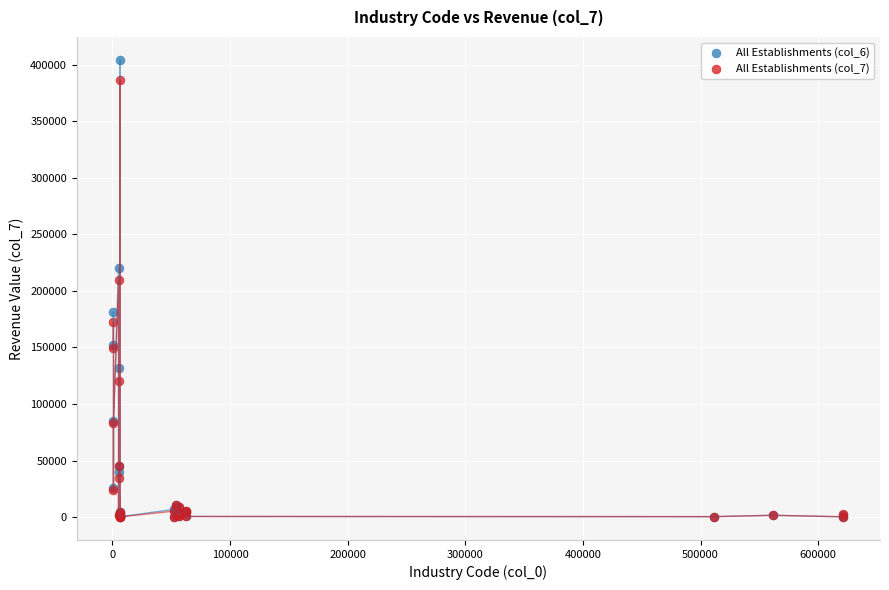

What are all the series names shown in the legend?

All Establishments (col_6), All Establishments (col_7)